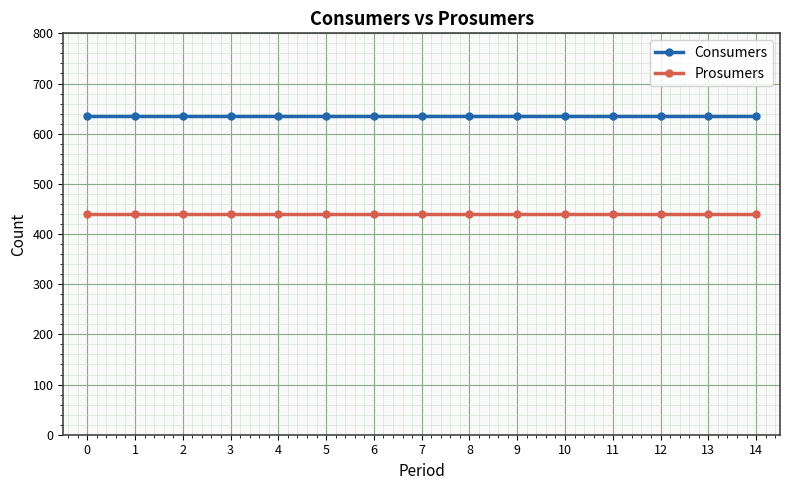

What value does the Consumers series have at 11?

635